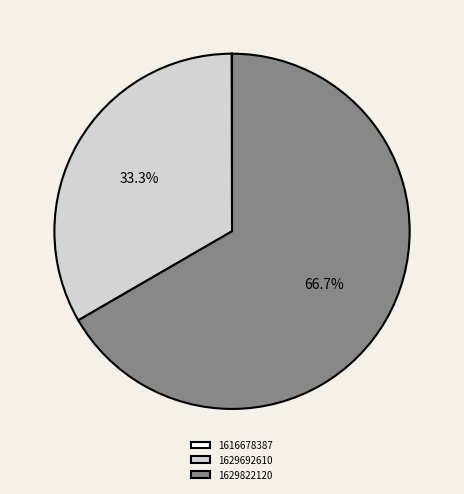

To the nearest percent, what portion does 1629822120 represent?

67%